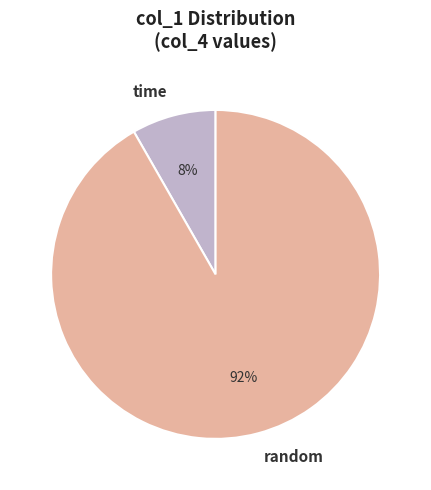

To the nearest percent, what is the average slice percentage?

50%